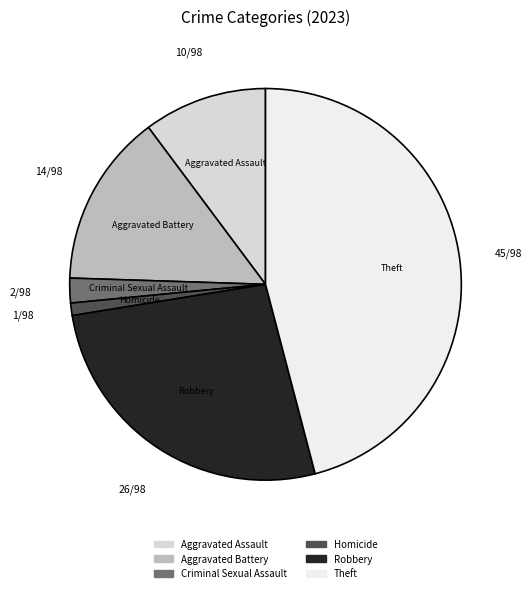

True or false: Aggravated Battery accounts for 14% of the total.

True